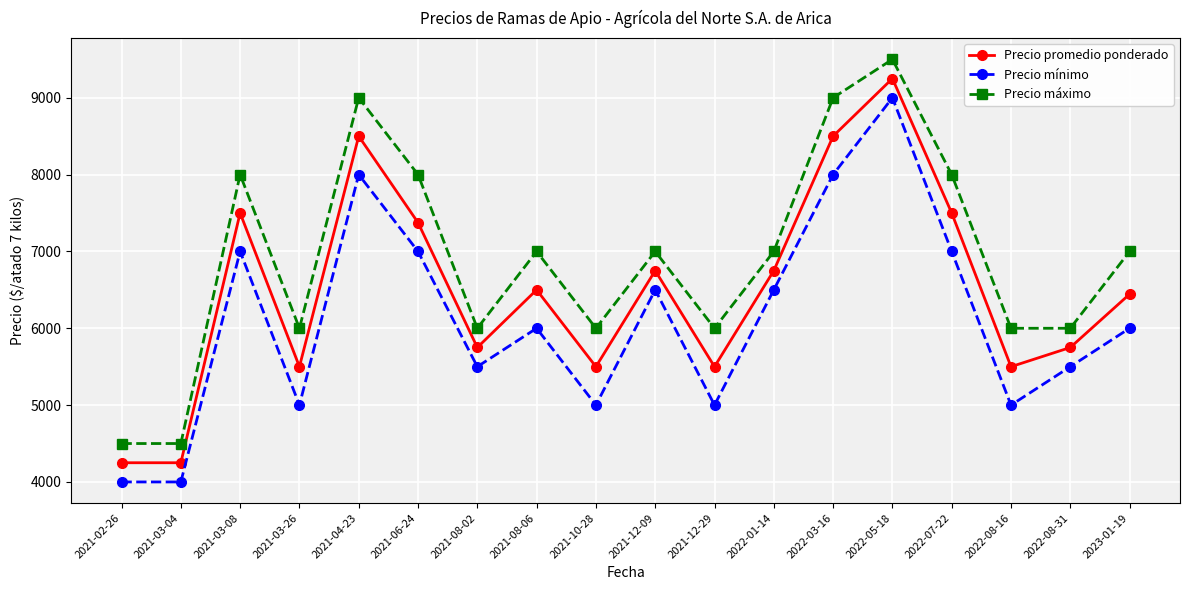

What are all the series names shown in the legend?

Precio promedio ponderado, Precio mínimo, Precio máximo